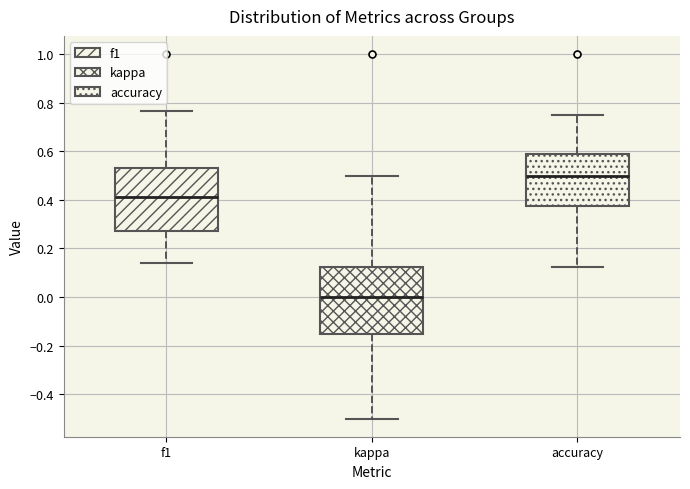

Reading left to right, transcribe this box plot: for each box, give where its median line is, the range the box spans, and where its two whiskers end, as read against the y-axis. The values are not printed on the chart, so give them approximately, as read against the axis.

f1: median 0.42, box 0.28 to 0.54, whiskers 0.14 to 0.76
kappa: median 0.00, box -0.16 to 0.12, whiskers -0.50 to 0.50
accuracy: median 0.50, box 0.38 to 0.58, whiskers 0.12 to 0.76